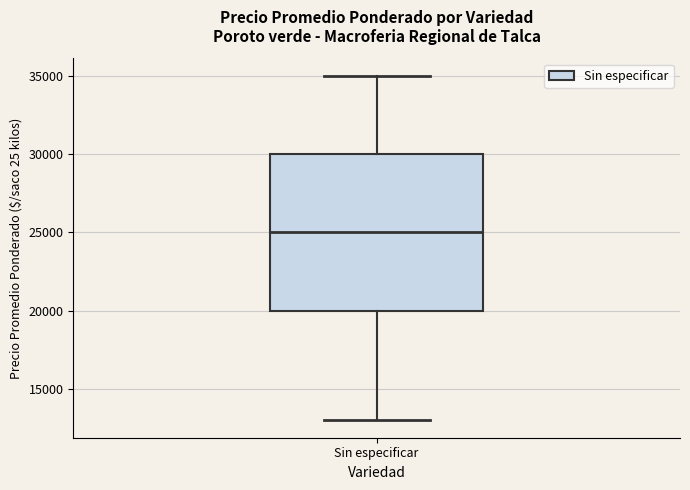

Where is the lower edge of the box for Sin especificar on the y-axis? The values are not printed on the chart, so give them approximately, as read against the axis.

20000